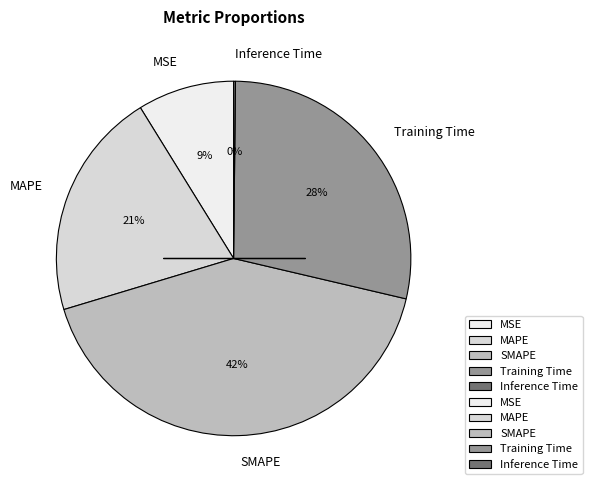

Which slice is the largest?

SMAPE